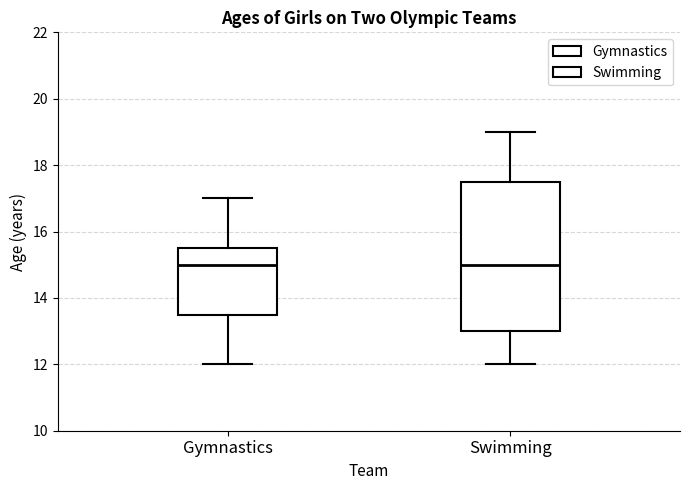

Where does the upper whisker of the box for Swimming end on the y-axis? The values are not printed on the chart, so give them approximately, as read against the axis.

19.0